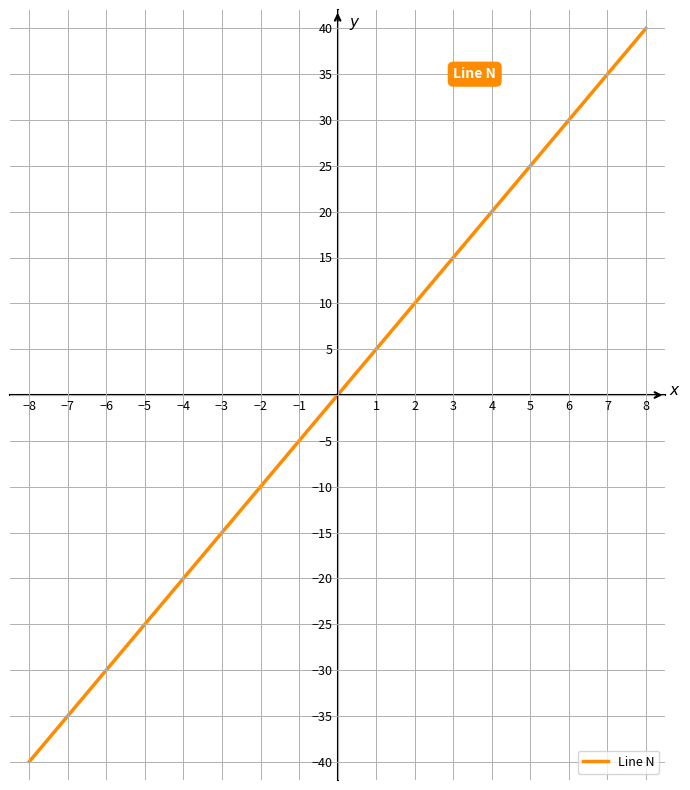

Is this an area chart (filled region under the line)?

No